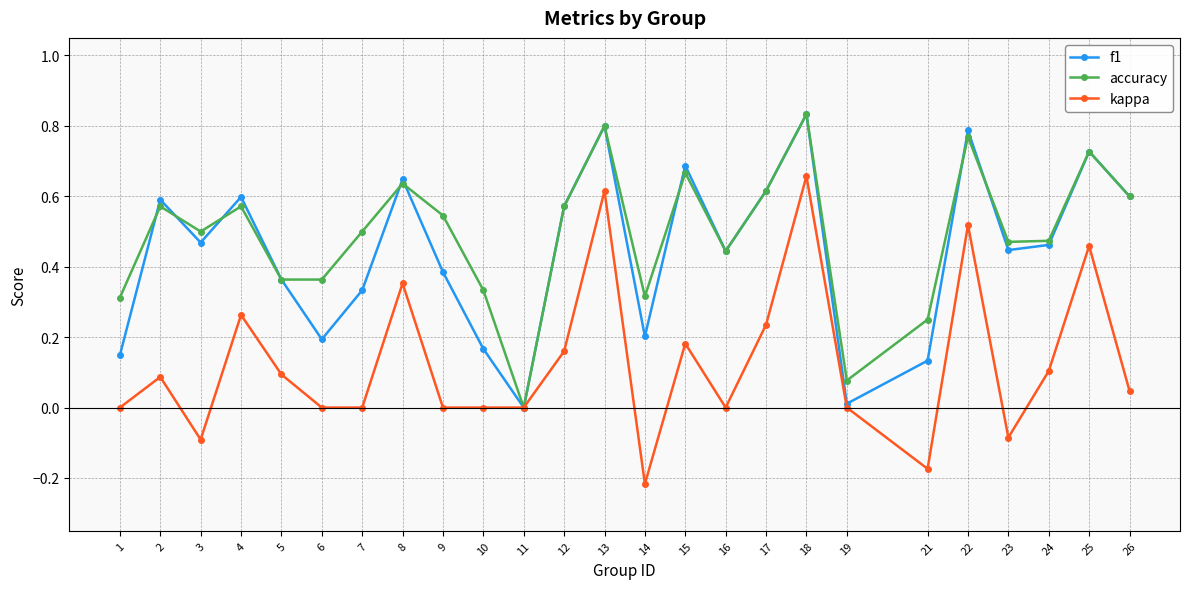

At which category does the chart reach its peak across all series?

18